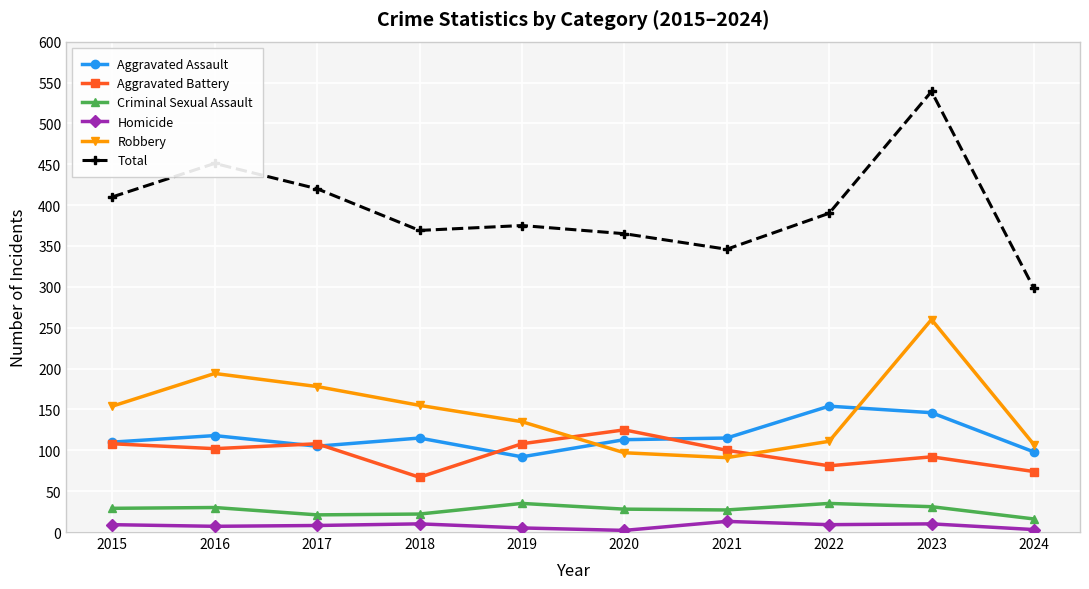

What is the maximum value shown in the chart?

539